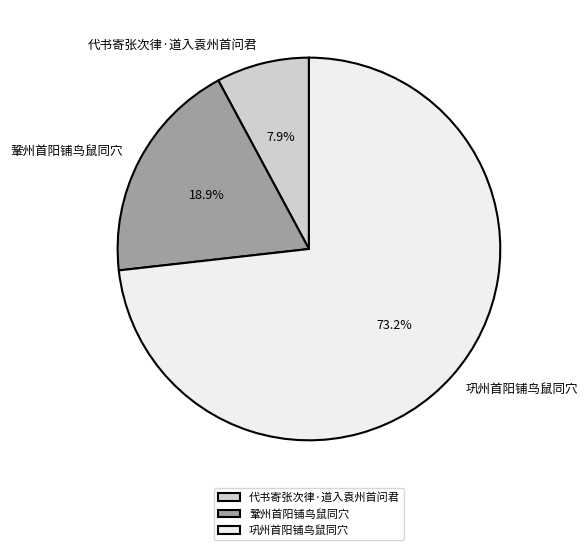

Which category has the smallest portion of the pie?

代书寄张次律·道入袁州首问君